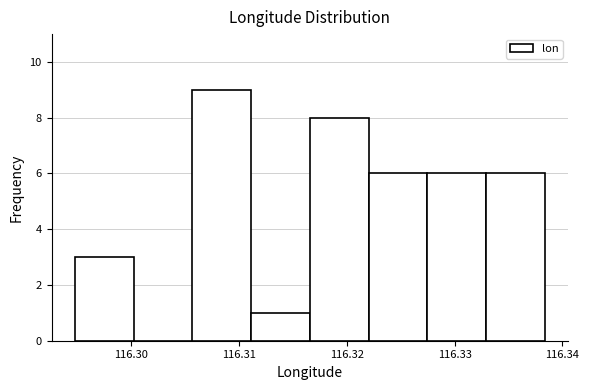

Reading left to right, list every bar in this chart as the range it spans on the x-axis followed by its height. Neither the bar edges nor the heights are printed on the chart, so give them approximately, as read against the axes.

116.295 to 116.300: 3
116.300 to 116.306: 0
116.306 to 116.311: 9
116.311 to 116.317: 1
116.317 to 116.322: 8
116.322 to 116.327: 6
116.327 to 116.333: 6
116.333 to 116.338: 6